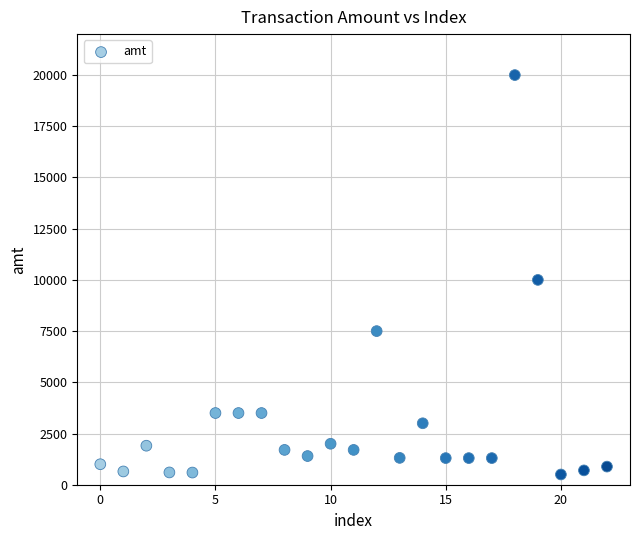

What is the range of Y values (max minus min)?

19500